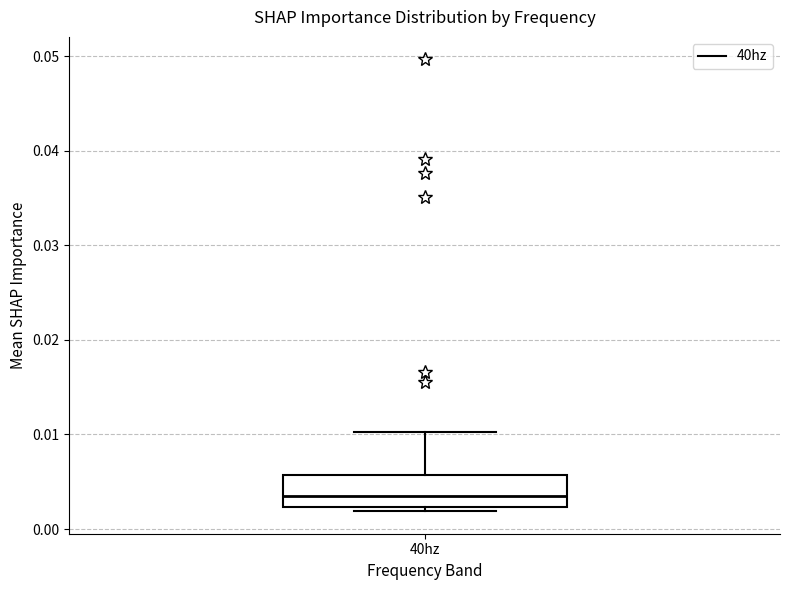

Where is the lower edge of the box for 40hz on the y-axis? The values are not printed on the chart, so give them approximately, as read against the axis.

0.002